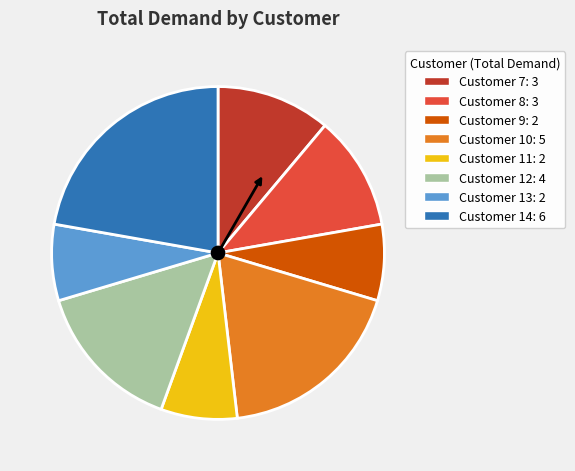

Does any single category account for the majority?

No